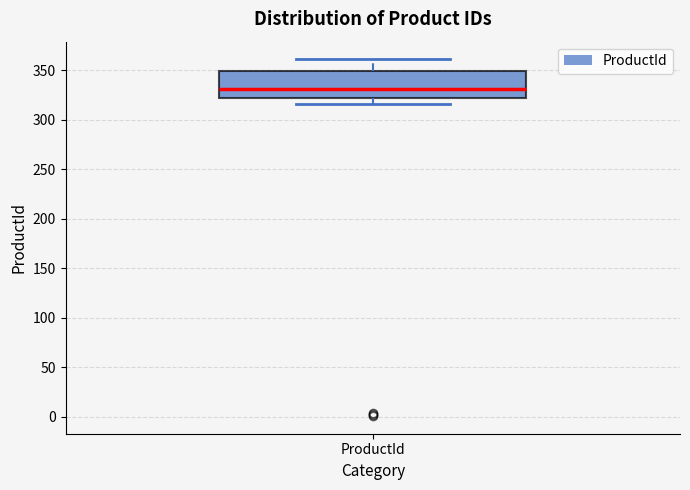

Read this box plot against the y-axis: the position of the median line, the range covered by the box, and the ends of both whiskers. The values are not printed on the chart, so give them approximately, as read against the axis.

median 330, box 320 to 350, whiskers 315 to 360